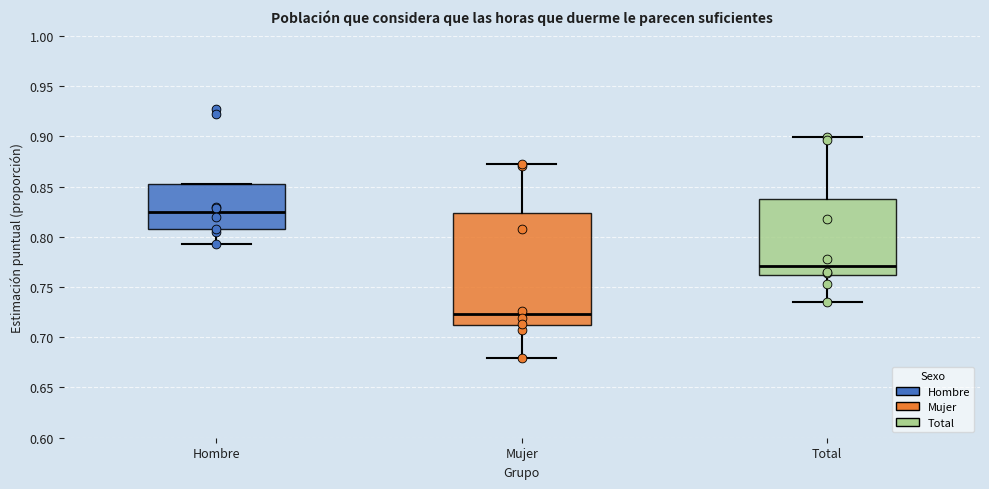

Which box is the tallest, from its lower edge to its upper edge?

Mujer